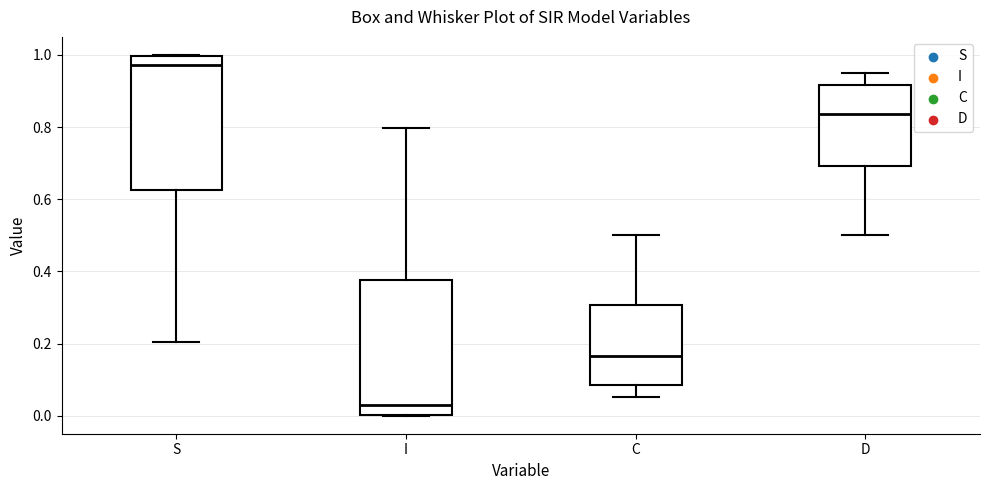

Which box's median line is the lowest?

I